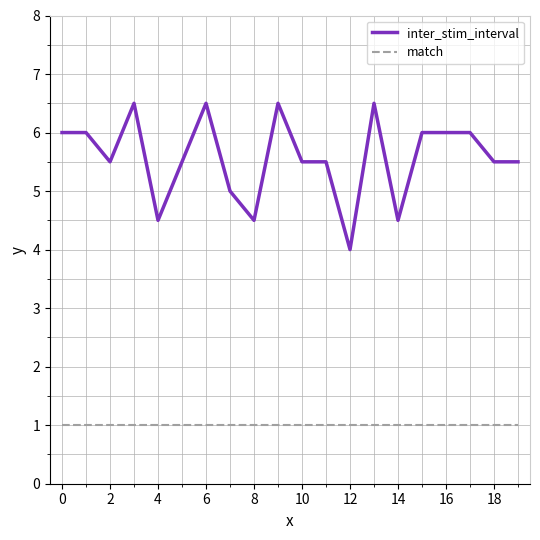

Rank the series by their average value, from highest to lowest.

inter_stim_interval, match